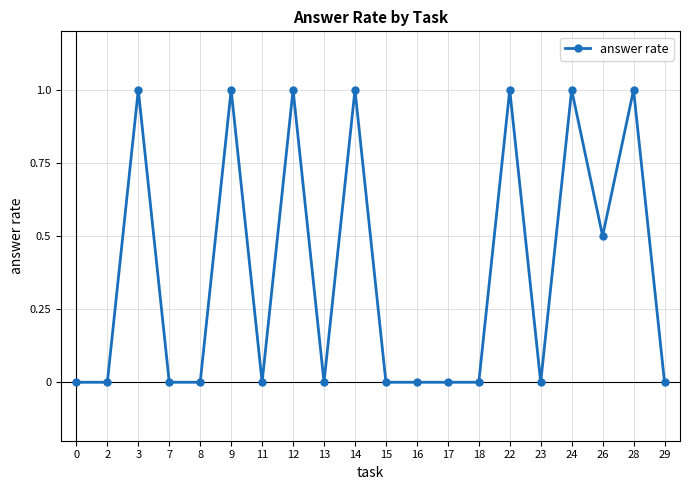

Reading left to right, transcribe all the data shown in this chart.

0.0	0.0	1.0	0.0	0.0	1.0	0.0	1.0	0.0	1.0	0.0	0.0	0.0	0.0	1.0	0.0	1.0	0.5	1.0	0.0